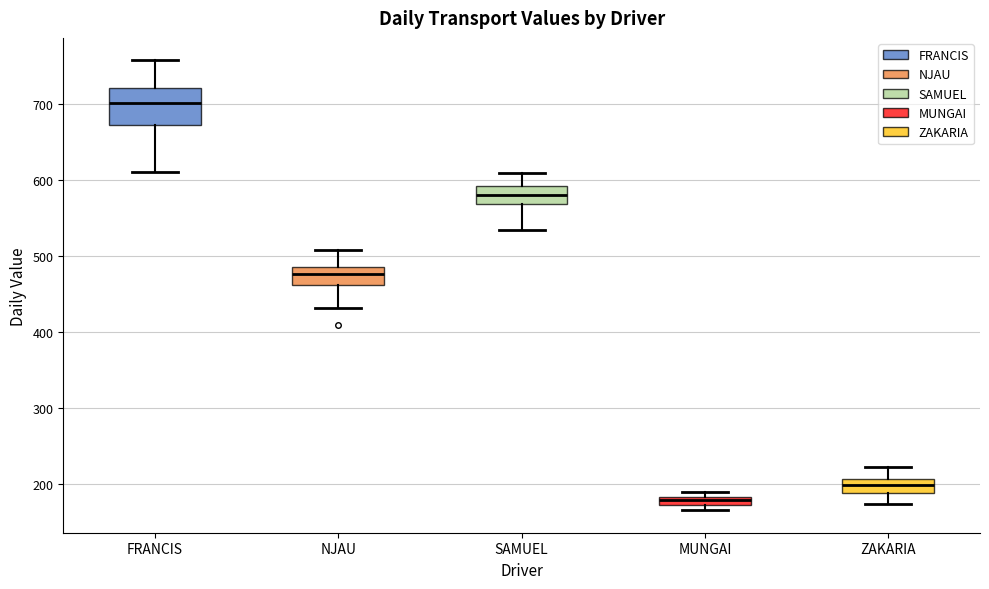

Comparing the boxes themselves (not the whiskers), which one is the tallest?

FRANCIS